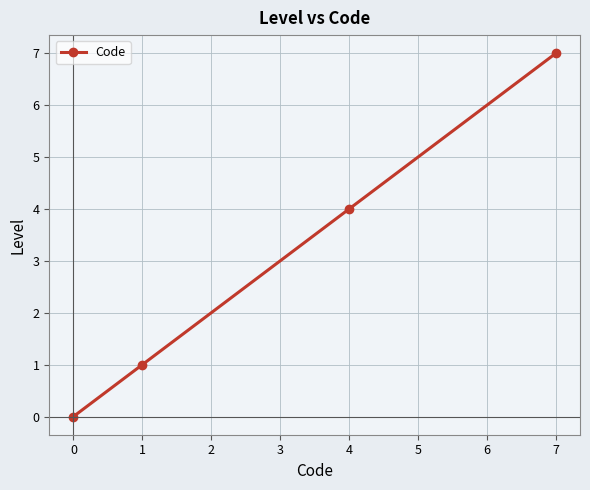

What is the change in value from 0 to 4?

+4